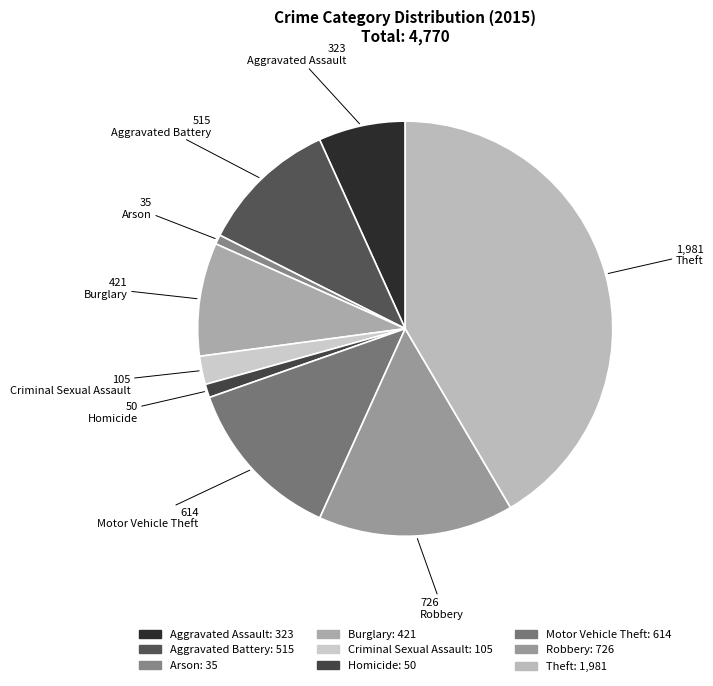

Does Arson represent more than half of the total?

No